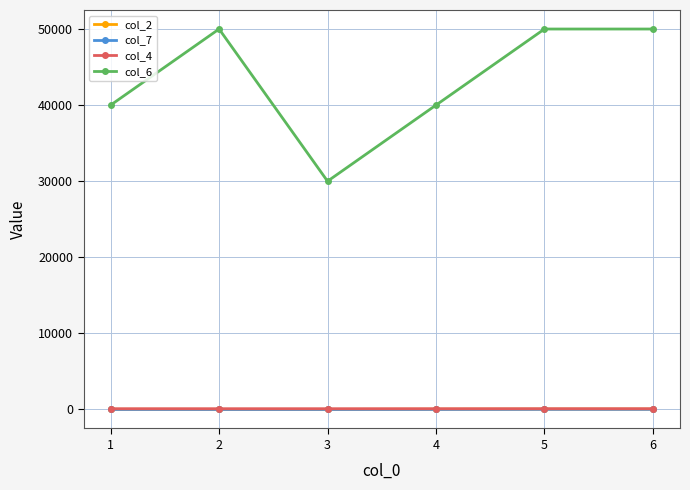

The value of col_6 at 1 is 19402. True or false?

False